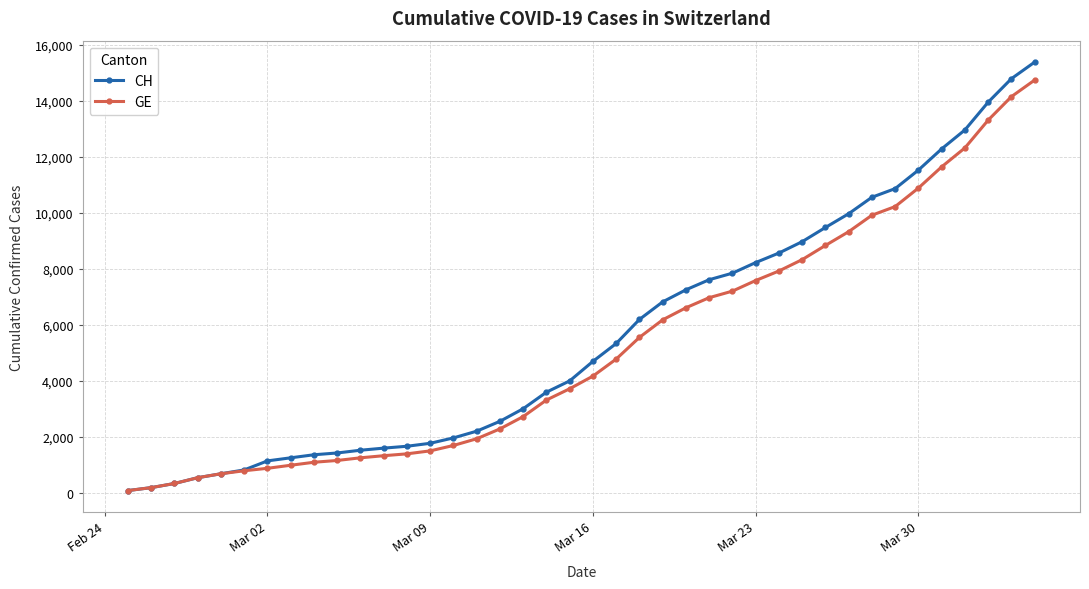

What is the maximum value for CH?

15390